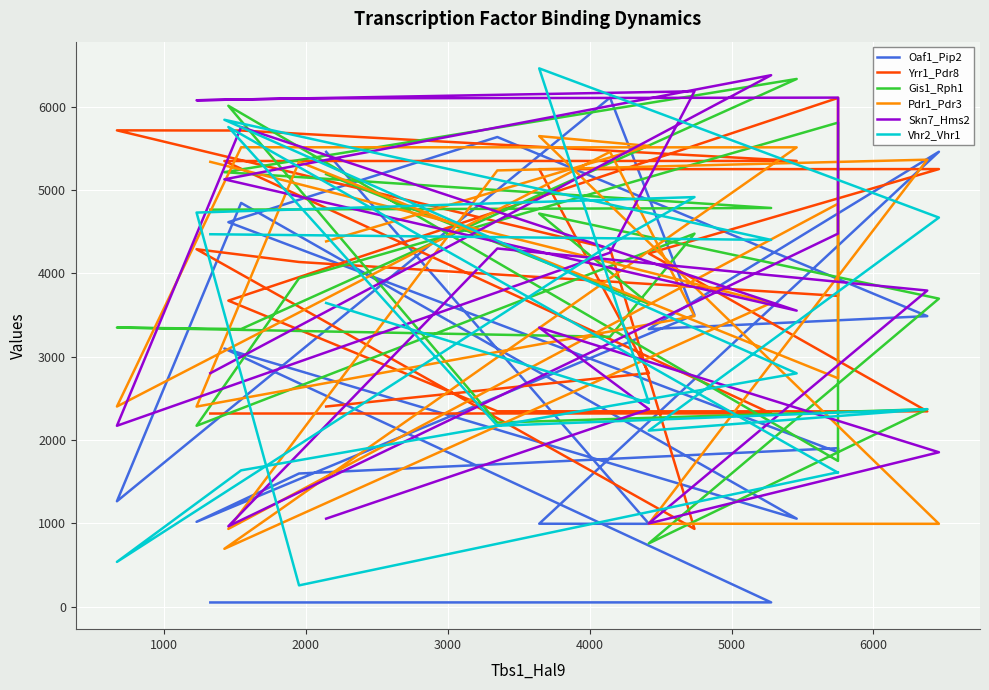

Rank the series by their maximum value, from lowest to highest.

Pdr1_Pdr3, Yrr1_Pdr8, Oaf1_Pip2, Gis1_Rph1, Skn7_Hms2, Vhr2_Vhr1